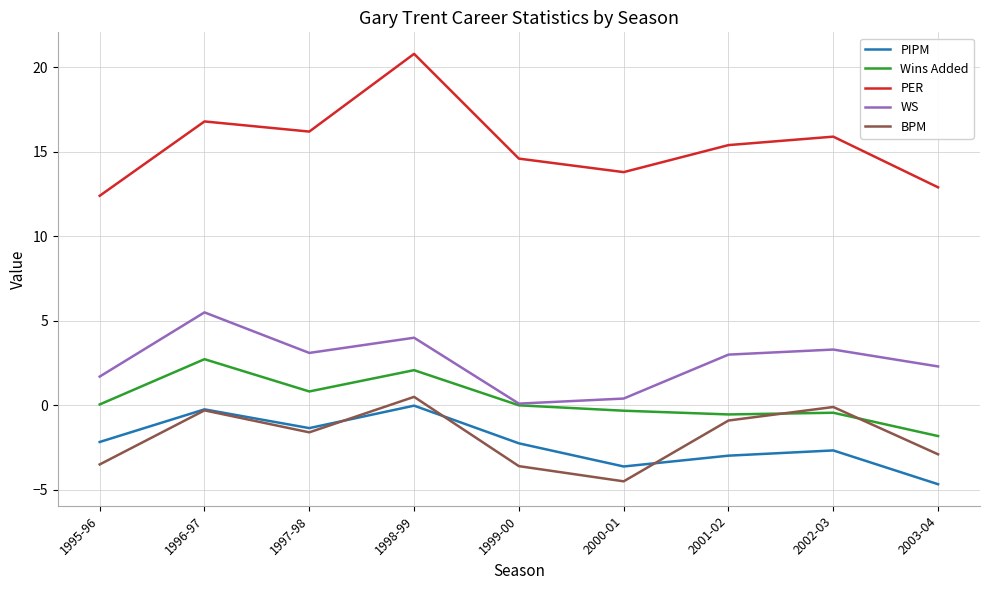

After their last crossing, which series has the higher values: PIPM or BPM?

BPM